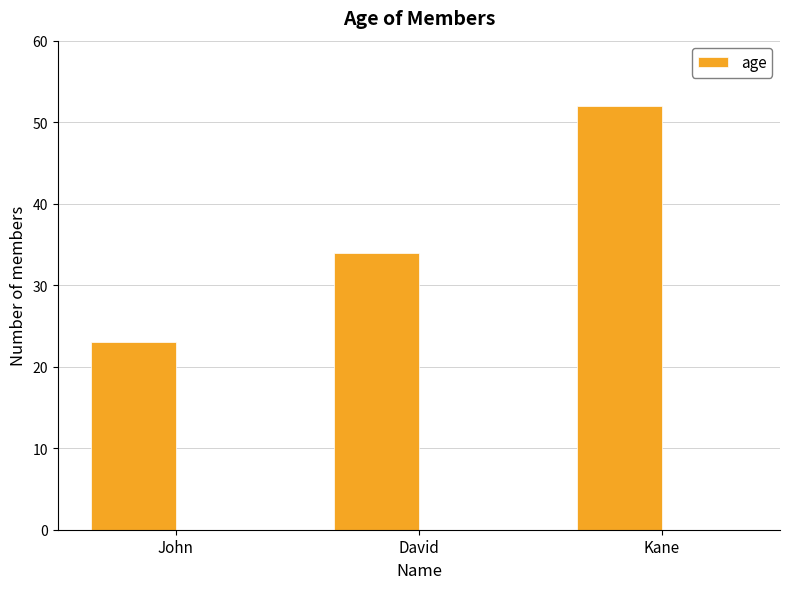

What is the greatest value displayed?

52